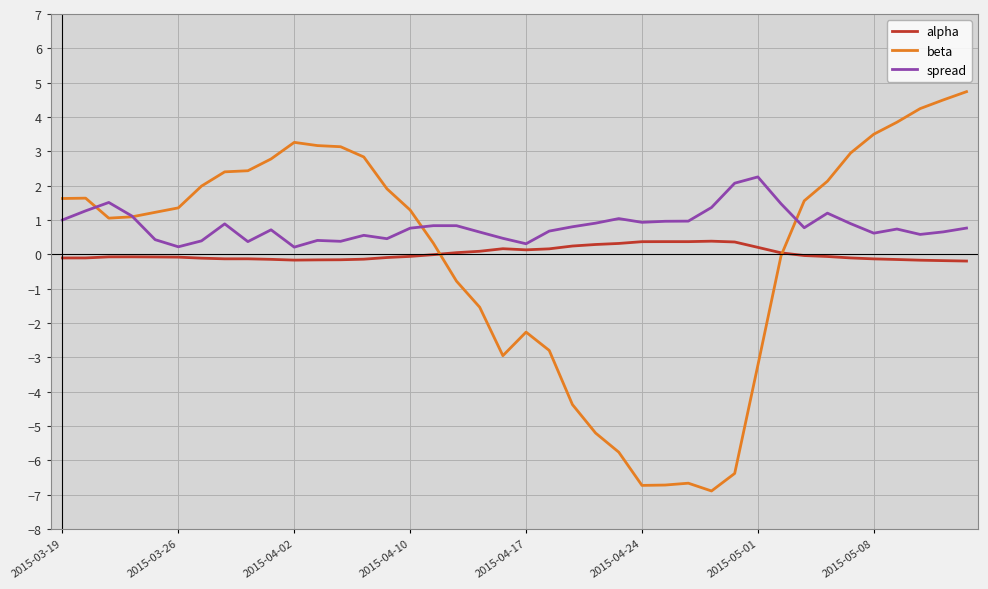

Which series has the largest total across all categories?

spread